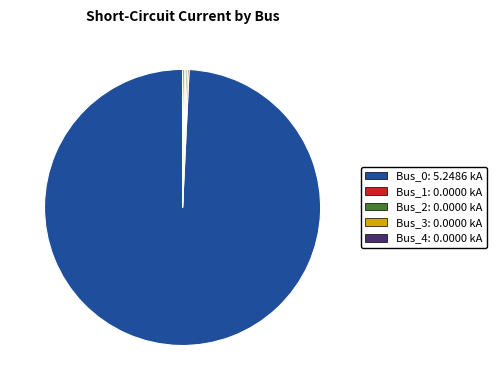

Does any single category account for the majority?

Yes